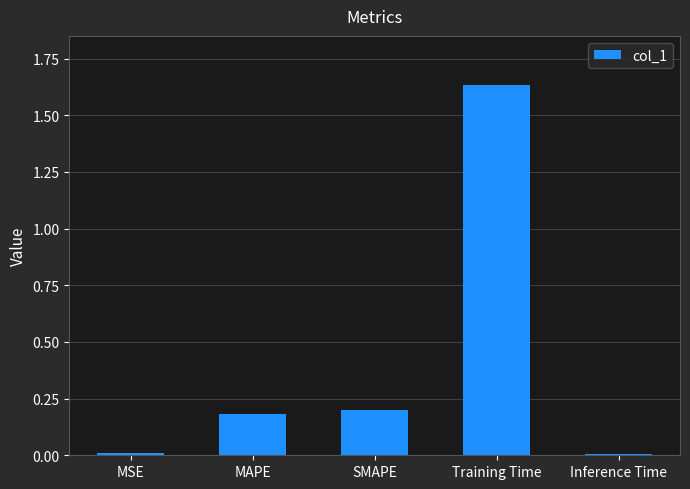

What position from the left is Training Time?

4